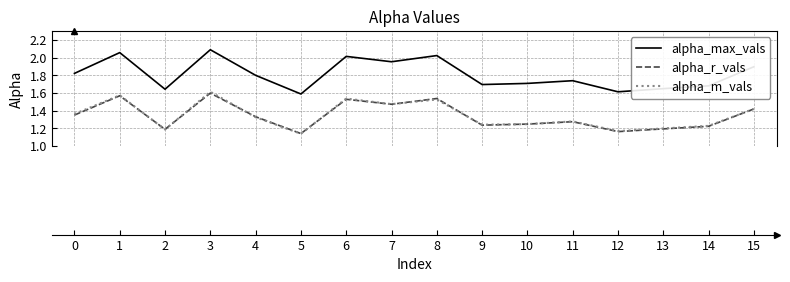

Is it true that alpha_max_vals equals 2.7 at 7?

False